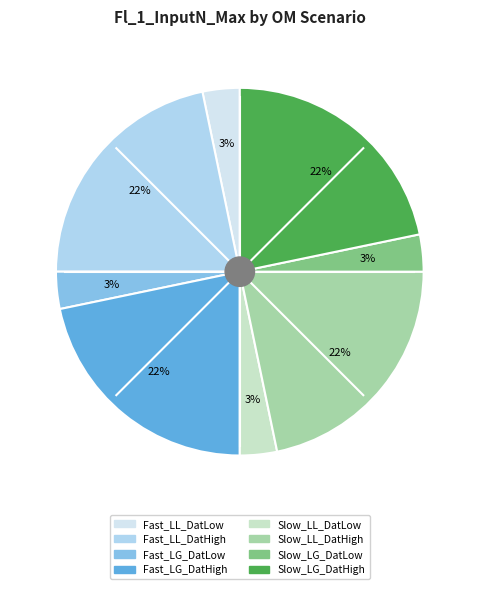

Between Slow_LL_DatLow and Slow_LG_DatHigh, which is larger?

Slow_LG_DatHigh